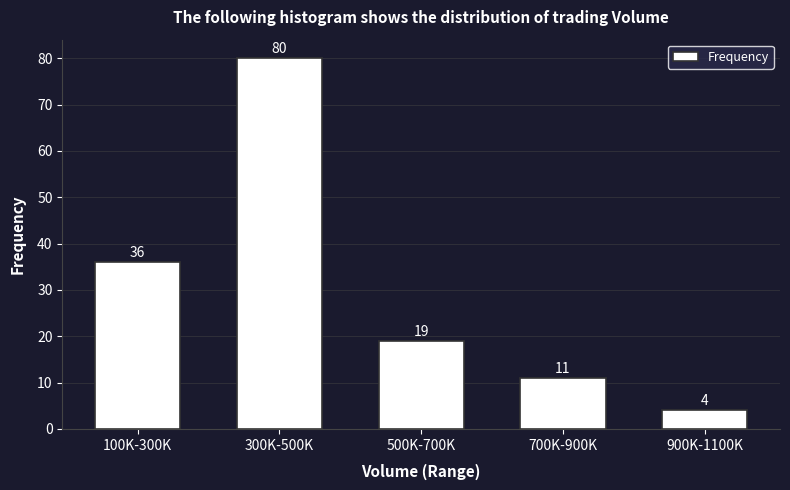

Reading left to right, transcribe all the data shown in this chart.

36	80	19	11	4